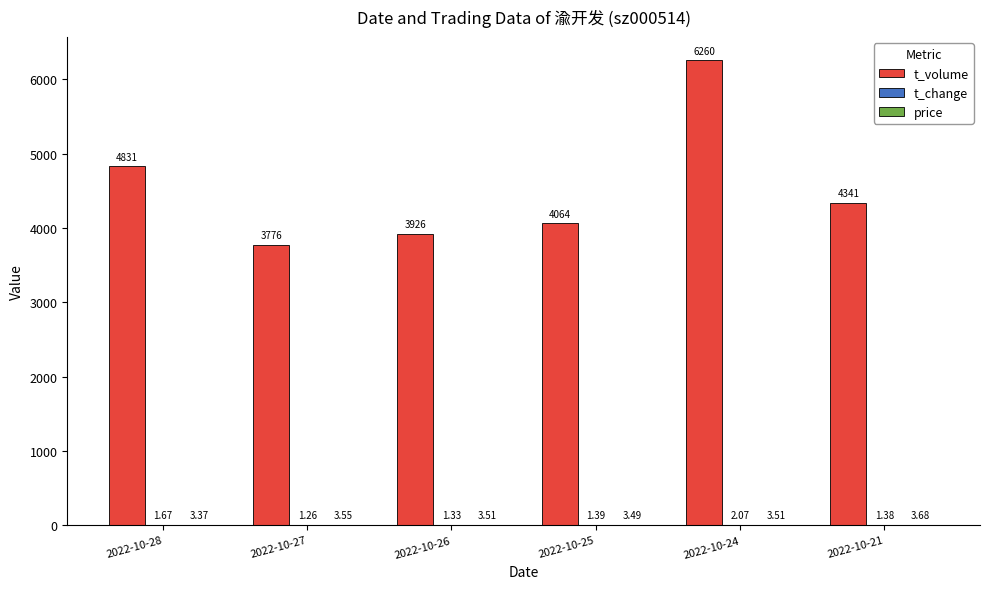

At which category is the sum across all series the highest?

2022-10-24